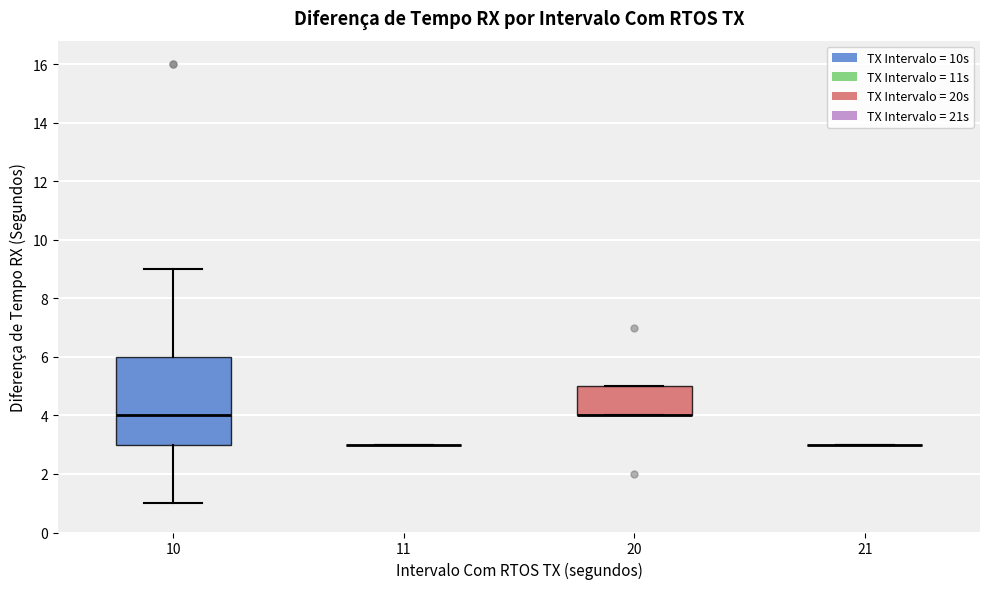

Which box is the tallest, from its lower edge to its upper edge?

10